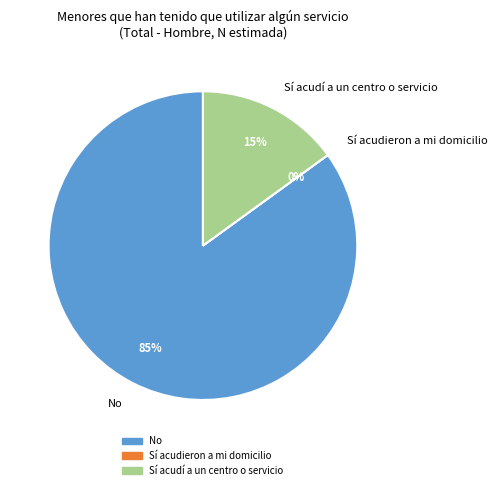

Rank the categories by value from lowest to highest.

Sí acudieron a mi domicilio, Sí acudí a un centro o servicio, No